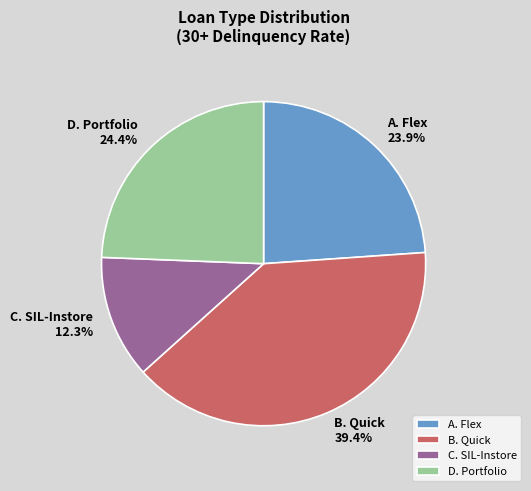

To the nearest percent, what percentage of the pie is B. Quick?

39%